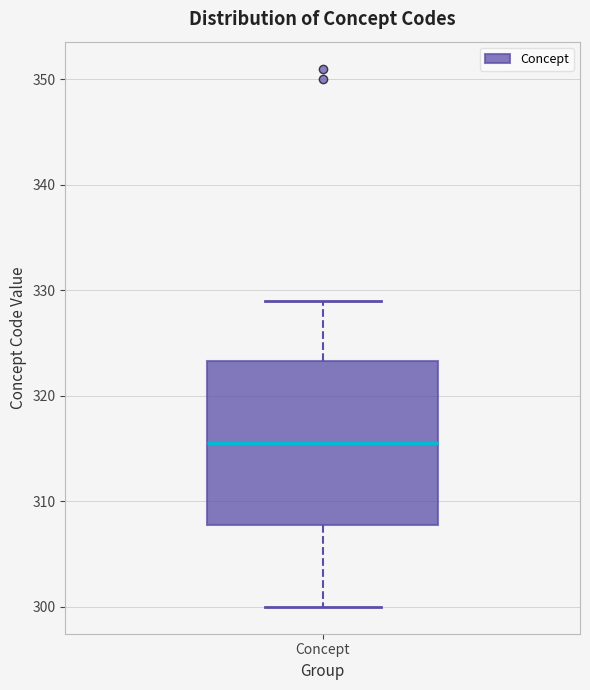

Read this box plot against the y-axis: the position of the median line, the range covered by the box, and the ends of both whiskers. The values are not printed on the chart, so give them approximately, as read against the axis.

median 316, box 308 to 323, whiskers 300 to 329